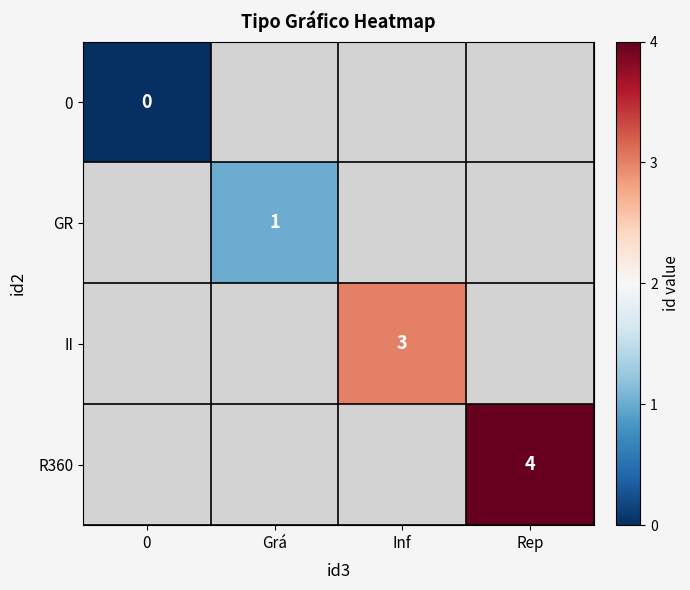

At how many categories does at least one series exceed 1?

2